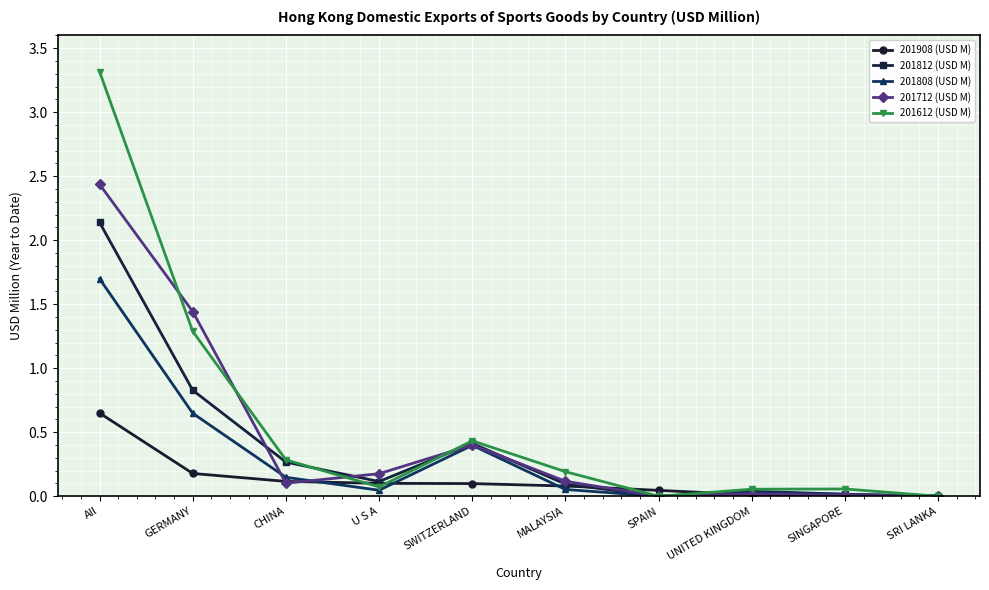

Which series changed the most between All and U S A?

201612 (USD M)